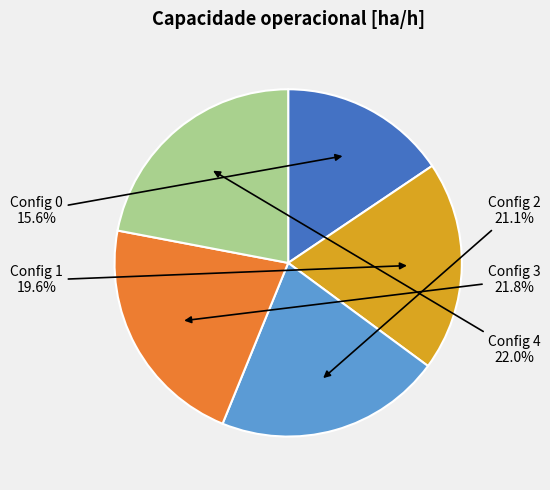

Does any single category account for the majority?

No